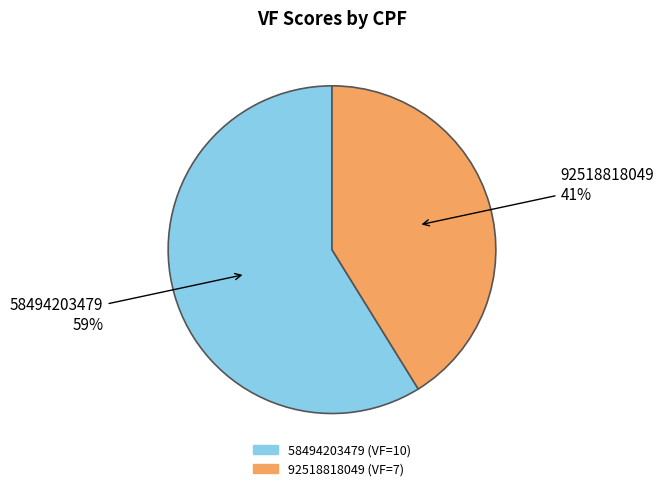

Rank the categories by value from lowest to highest.

92518818049, 58494203479